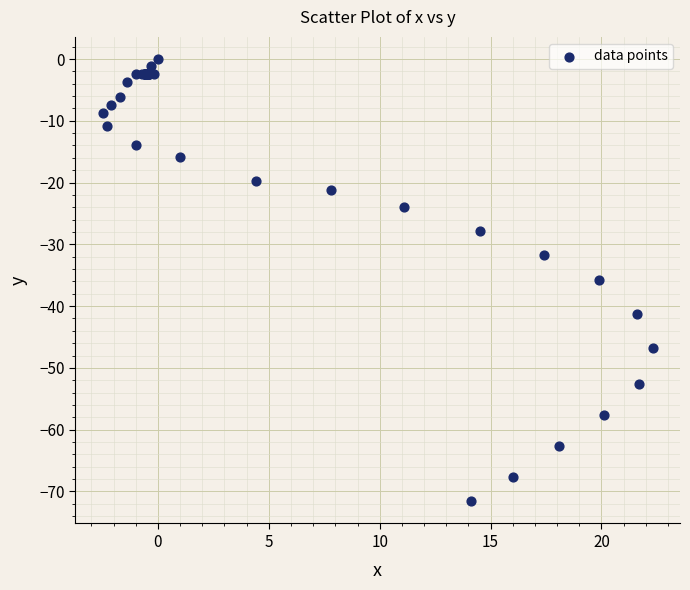

What Y value in the scatter plot is closest to -35?

-35.8